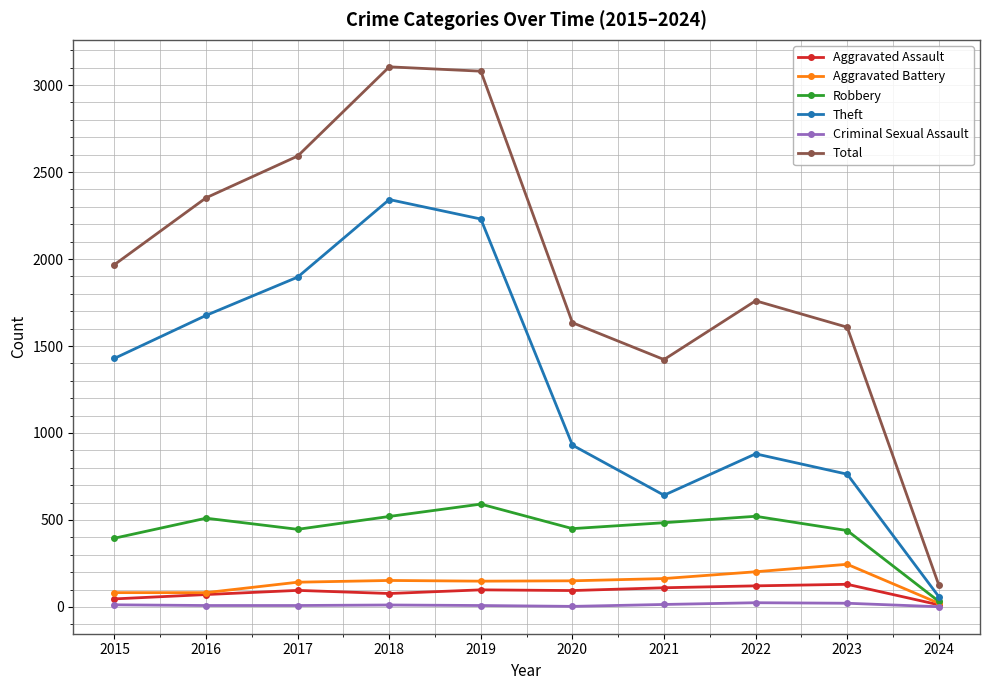

Which series has the widest spread of values?

Total